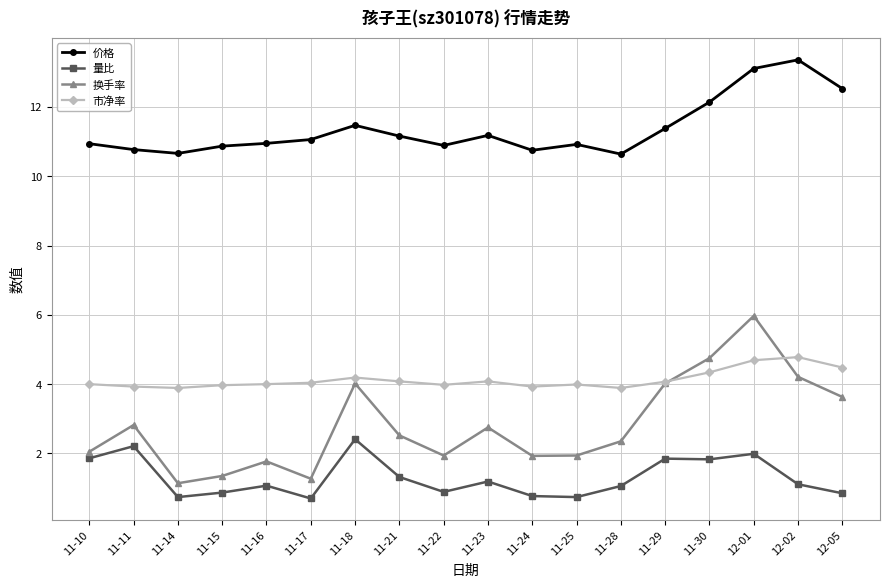

What is the difference between the second highest and minimum values in the 价格 series?

2.5